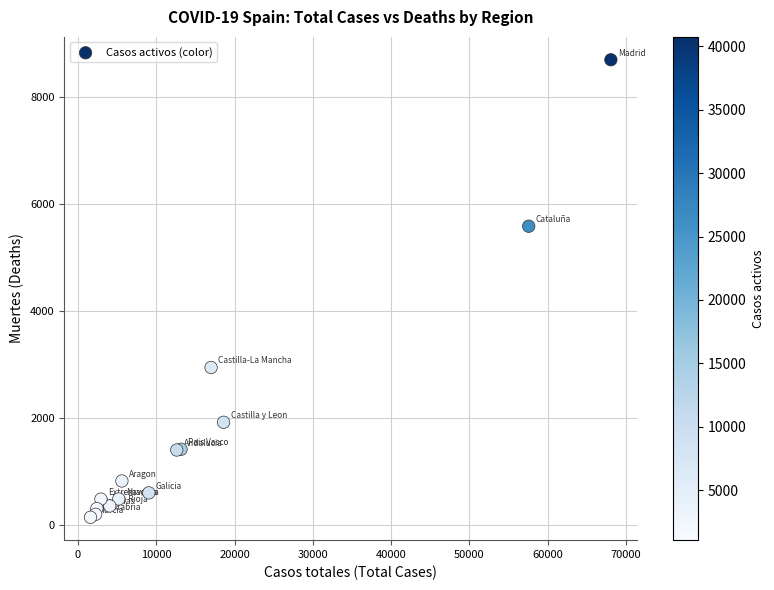

What Y value in the scatter plot is closest to 4419?

5583